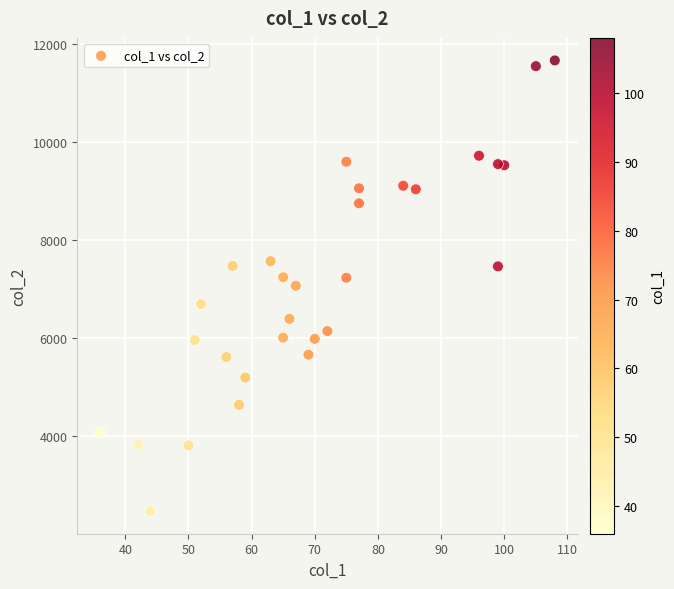

What is the range of Y values (max minus min)?

9205